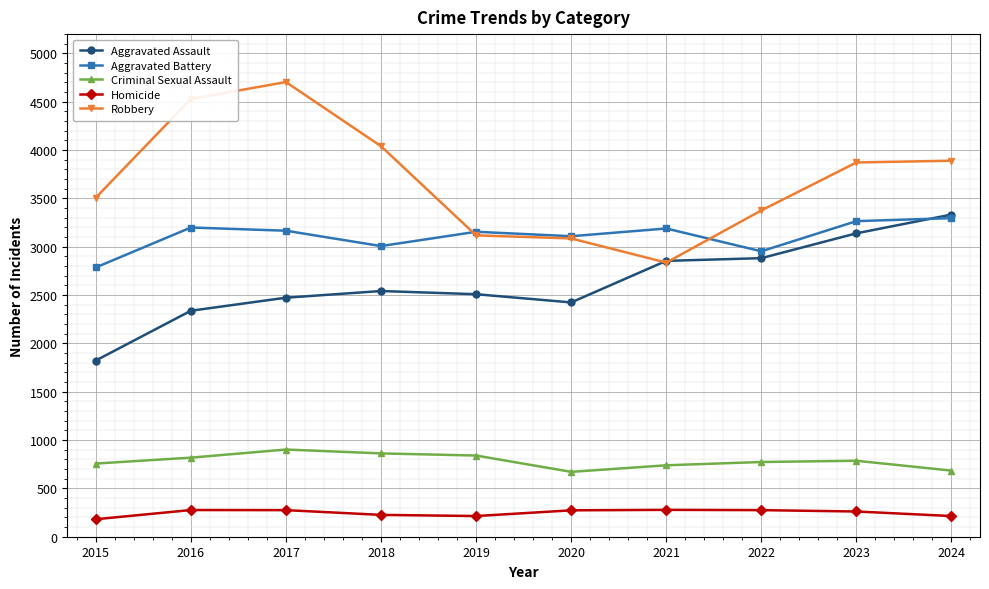

True or false: Aggravated Battery and Criminal Sexual Assault intersect in this chart.

False